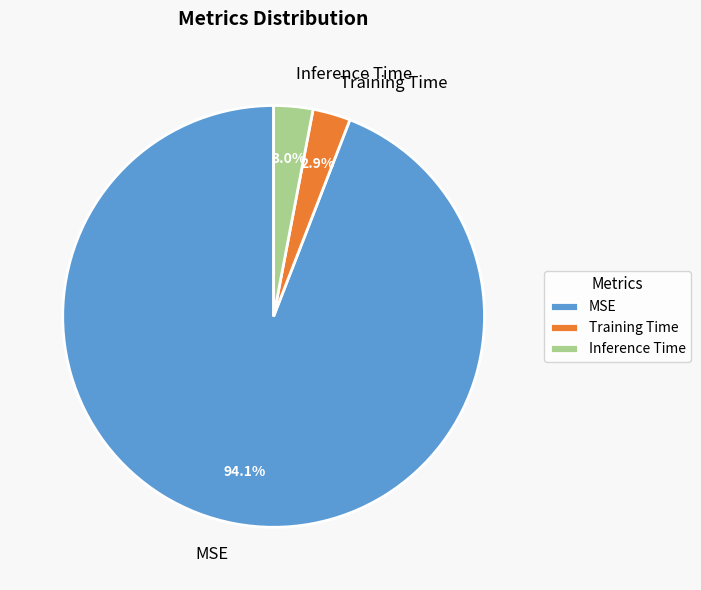

What is the largest slice in the pie chart?

MSE